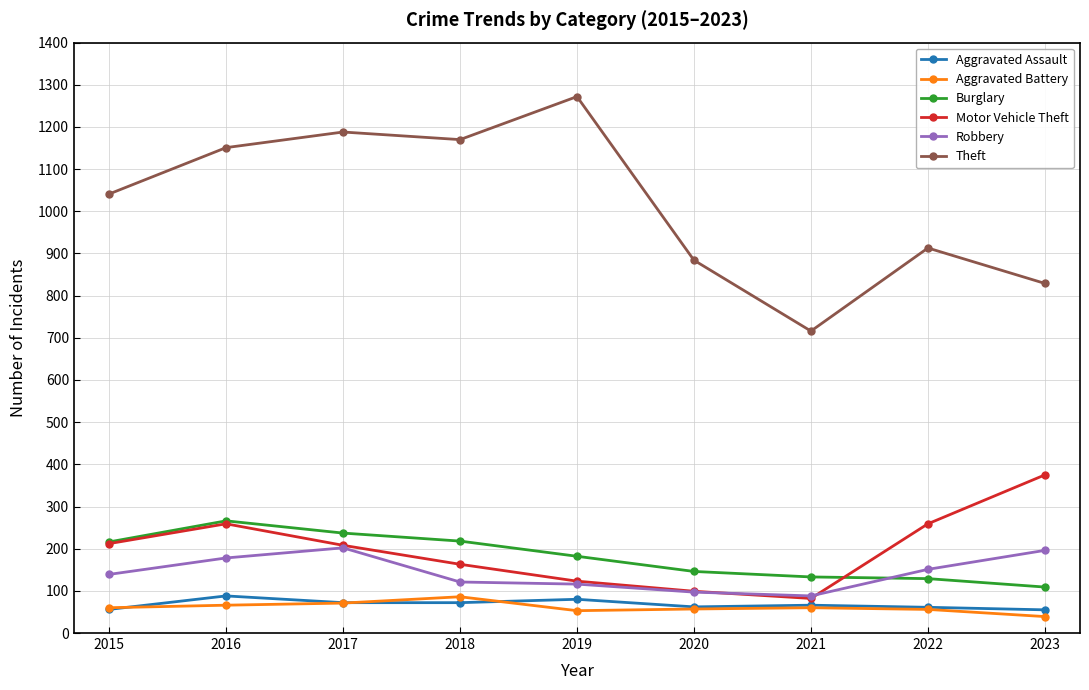

Count the number of categories in the chart.

9